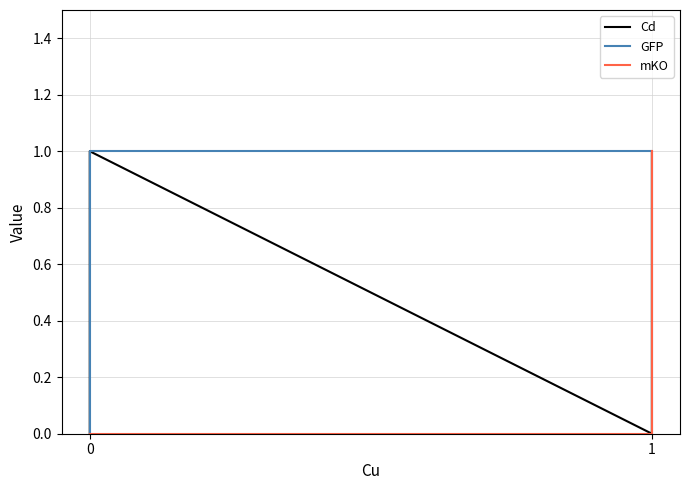

Between which two adjacent categories do mKO and GFP first intersect?

1 and 1